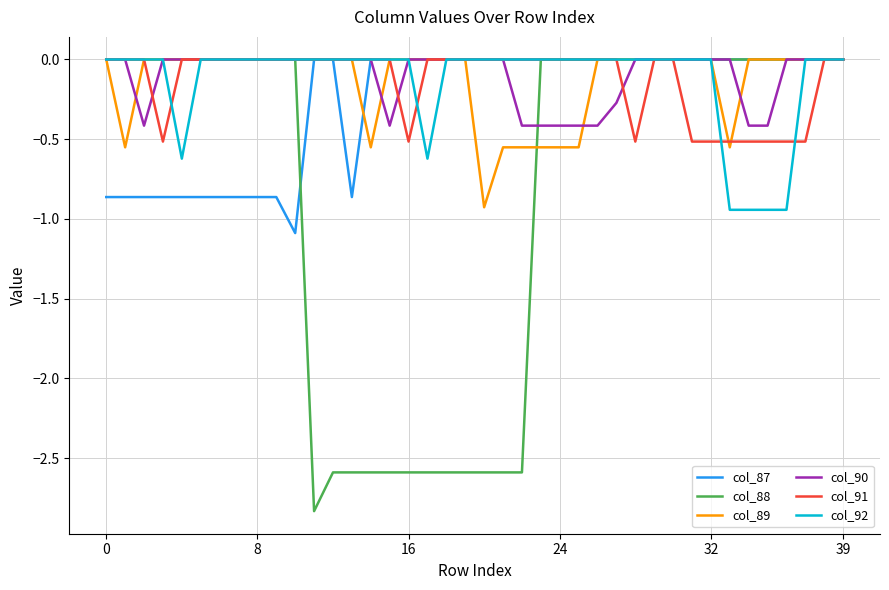

Which series has the largest range (max minus min)?

col_88